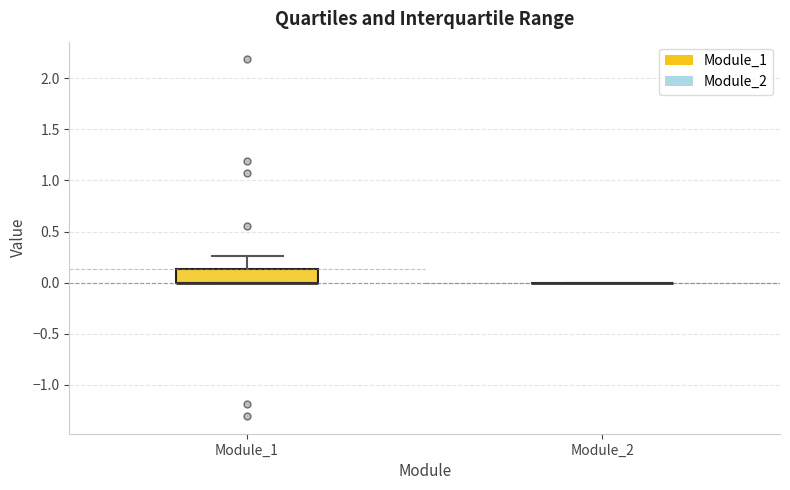

Reading left to right, read every box against the y-axis: the position of its median line, the range the box covers, and the ends of its whiskers. The values are not printed on the chart, so give them approximately, as read against the axis.

Module_1: median 0.00 (drawn on the box's lower edge), box 0.00 to 0.15, whiskers 0.00 to 0.25
Module_2: box collapsed to a line at 0.00, whiskers 0.00 to 0.00